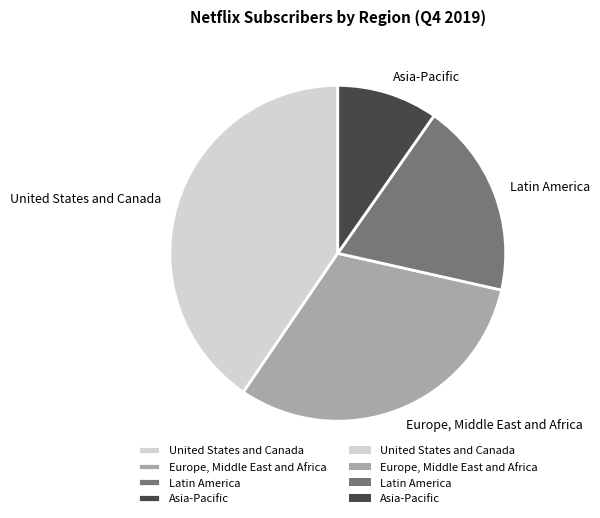

Which has a higher value, Latin America or Asia-Pacific?

Latin America